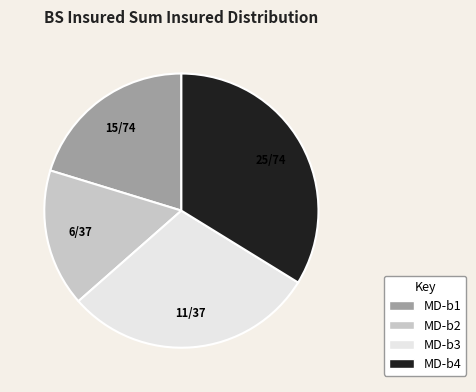

Is the sum of MD-b1 and MD-b2 greater than half?

No